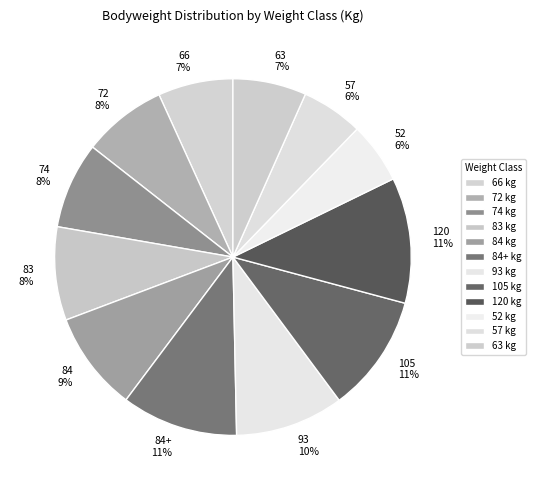

Count the number of slices in the pie.

12